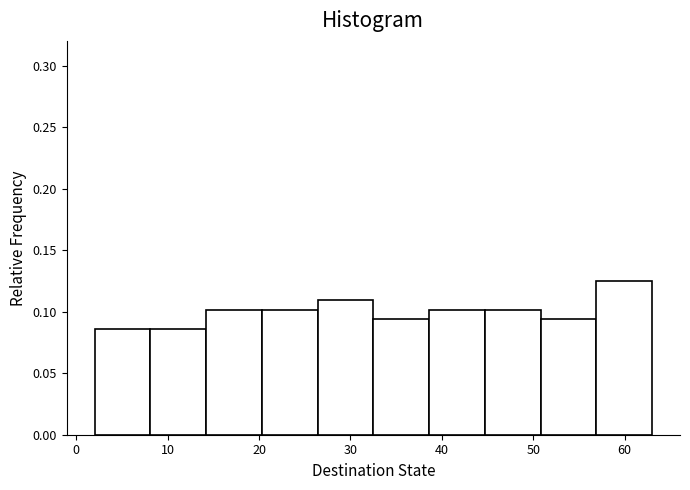

Over which range of the x-axis is the bar tallest?

56.9 to 63.0